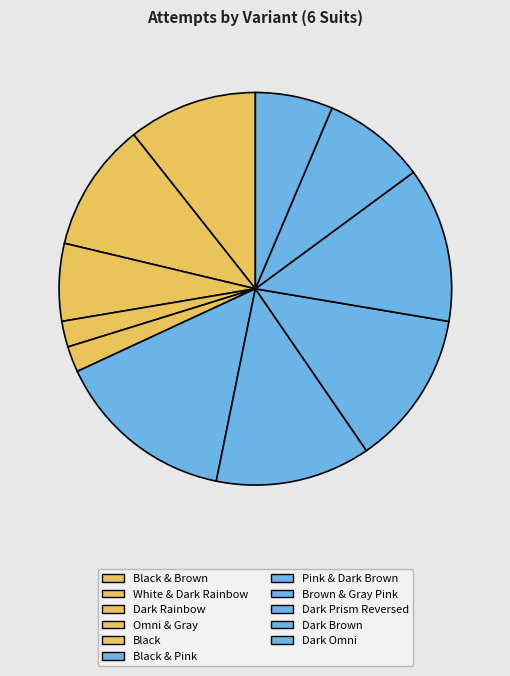

How many segments does this pie chart have?

11